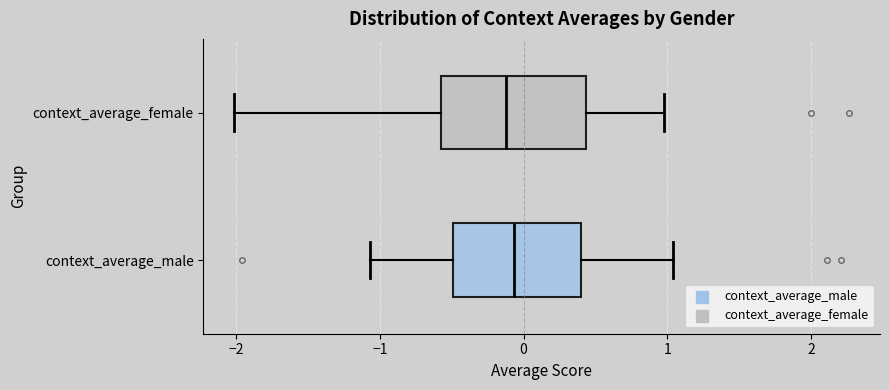

Which box is the widest, from its left edge to its right edge?

context_average_female